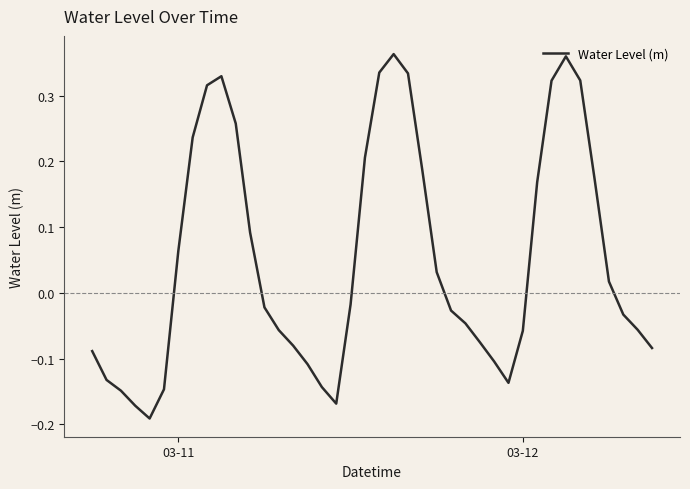

Does the chart display data point markers on the line(s)?

No